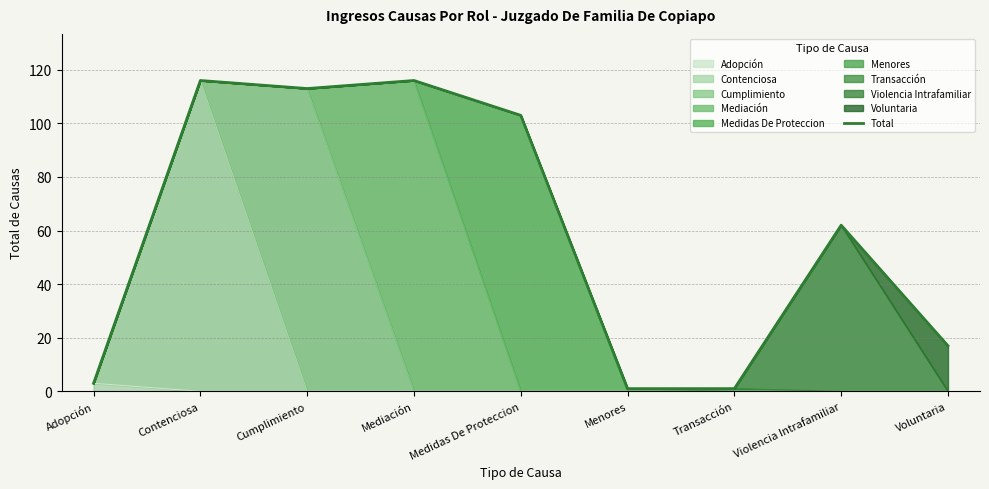

Which category has the highest value across all series?

Contenciosa